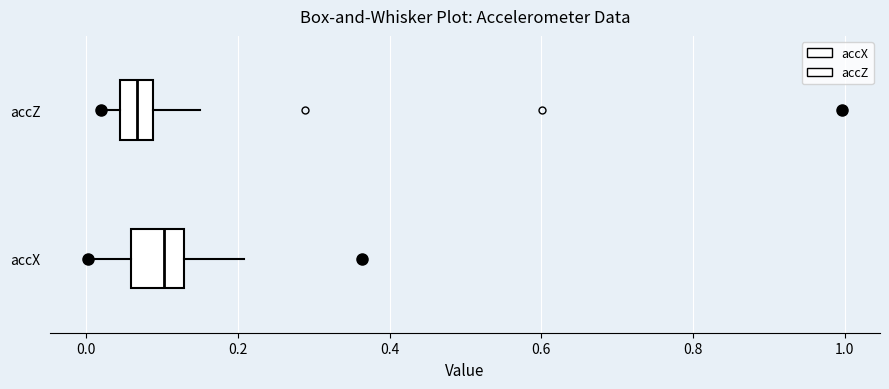

Reading bottom to top, read every box against the x-axis: the position of its median line, the range the box covers, and the ends of its whiskers. The values are not printed on the chart, so give them approximately, as read against the axis.

accX: median 0.10, box 0.06 to 0.12, whiskers 0.00 to 0.20
accZ: median 0.06, box 0.04 to 0.08, whiskers 0.02 to 0.14